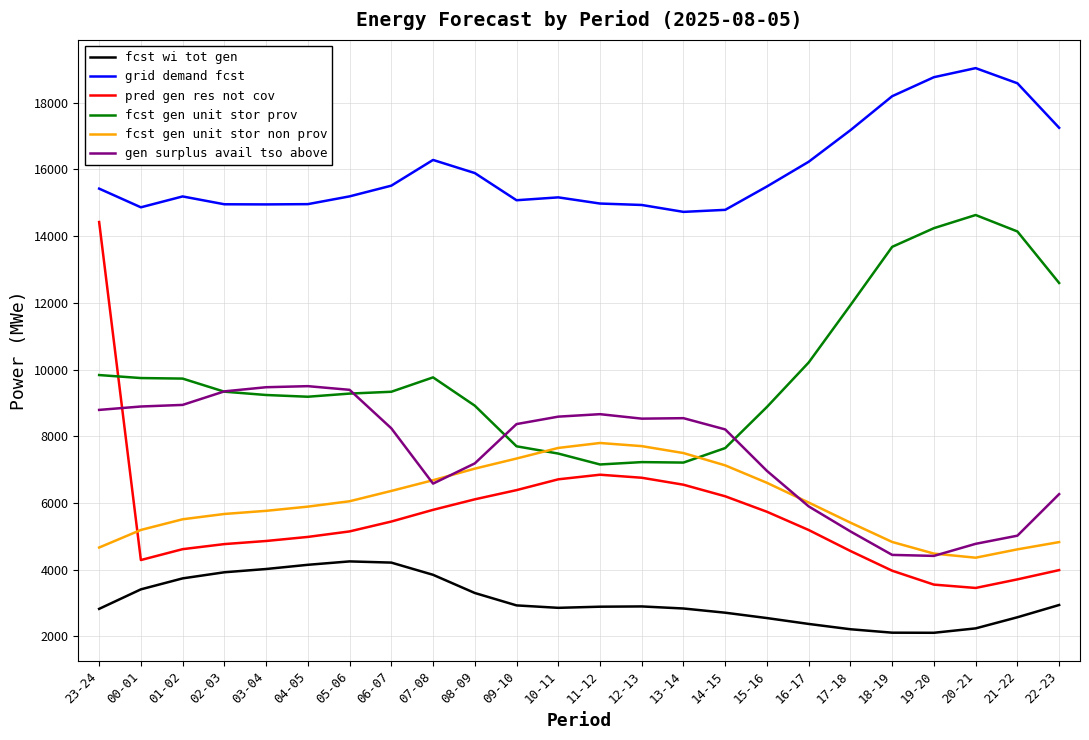

Is the value of fcst wi tot gen at 11-12 greater than the value of gen surplus avail tso above at 20-21?

No